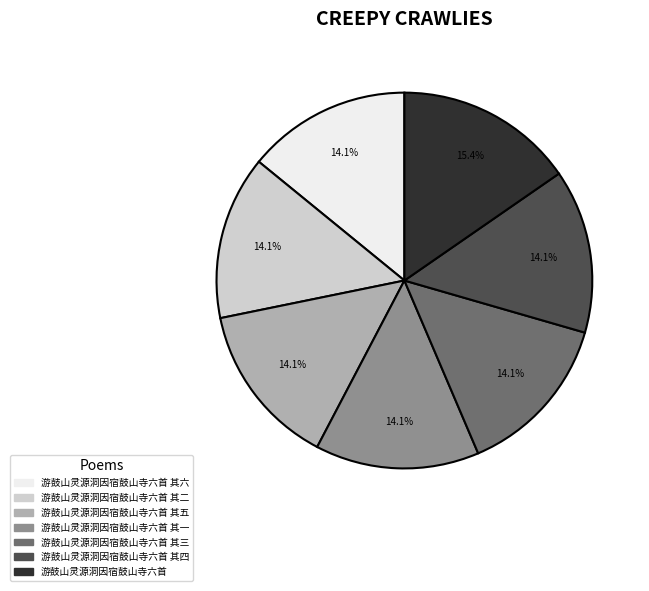

Is there a majority slice in this chart?

No